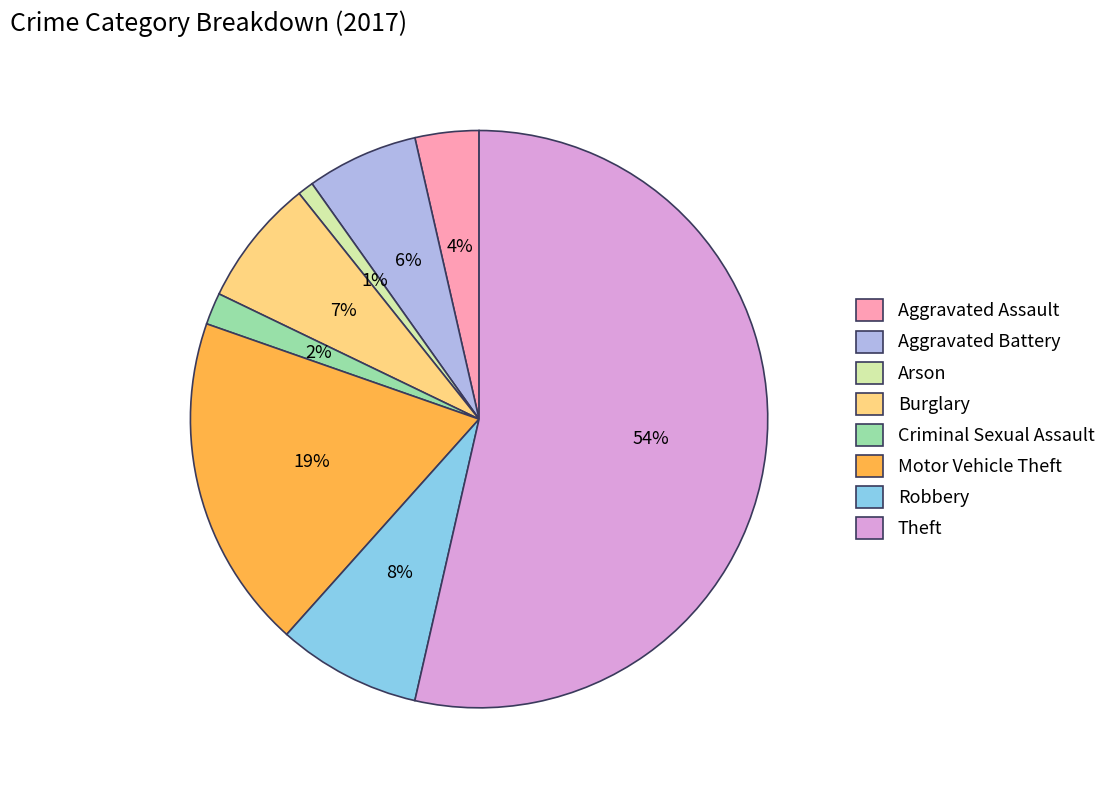

Which category has the smallest portion of the pie?

Arson